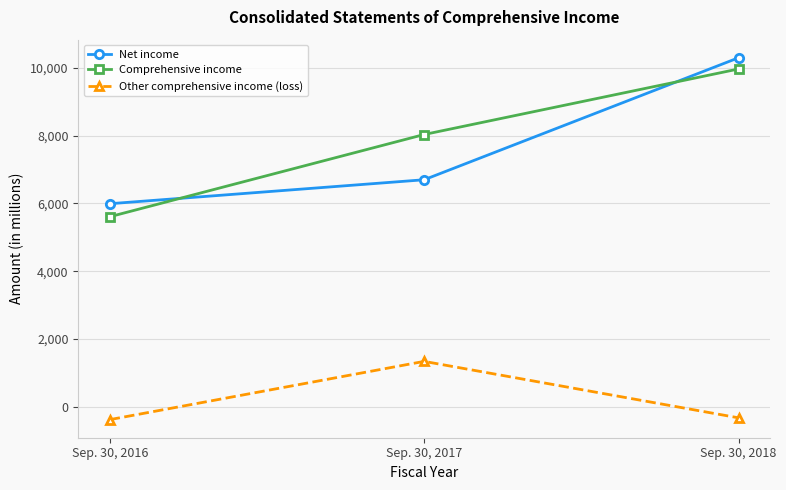

What is the sum of all Other comprehensive income (loss) values?

621